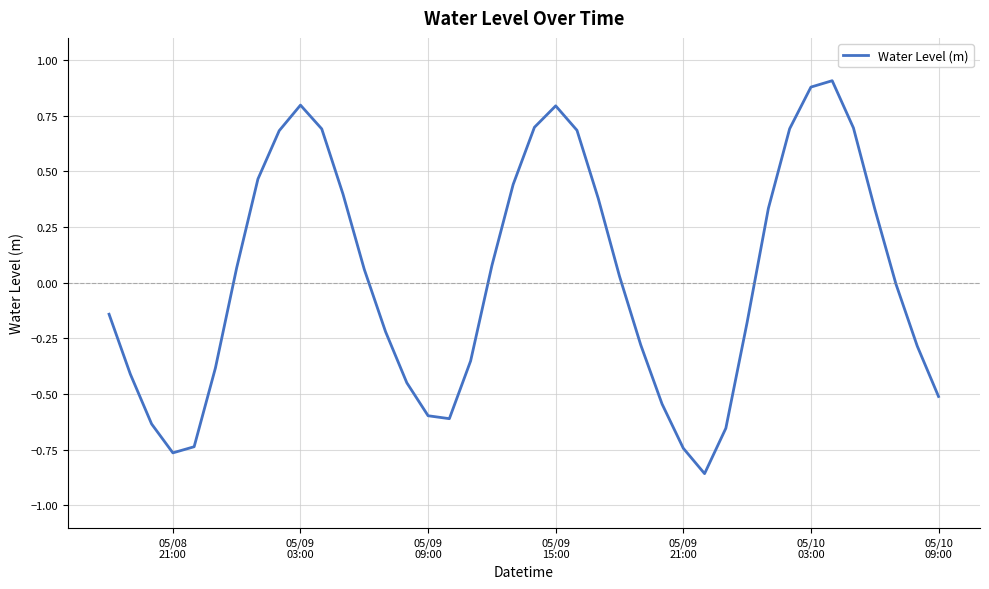

What is the maximum value shown in the chart?

0.9